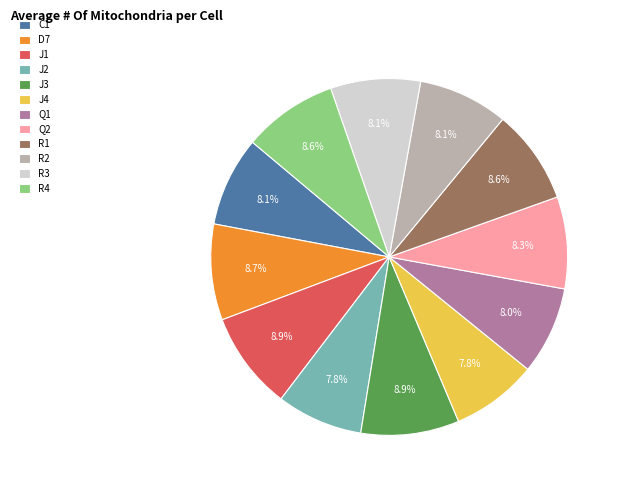

To the nearest percent, what is the average slice percentage?

8%